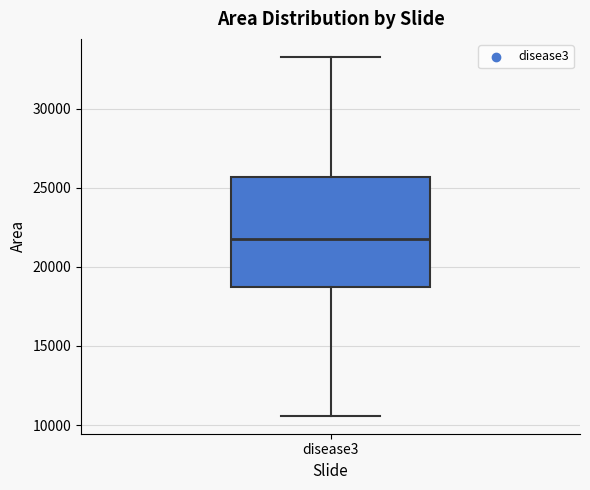

Read this box plot against the y-axis: the position of the median line, the range covered by the box, and the ends of both whiskers. The values are not printed on the chart, so give them approximately, as read against the axis.

median 22000, box 18500 to 25500, whiskers 10500 to 33500